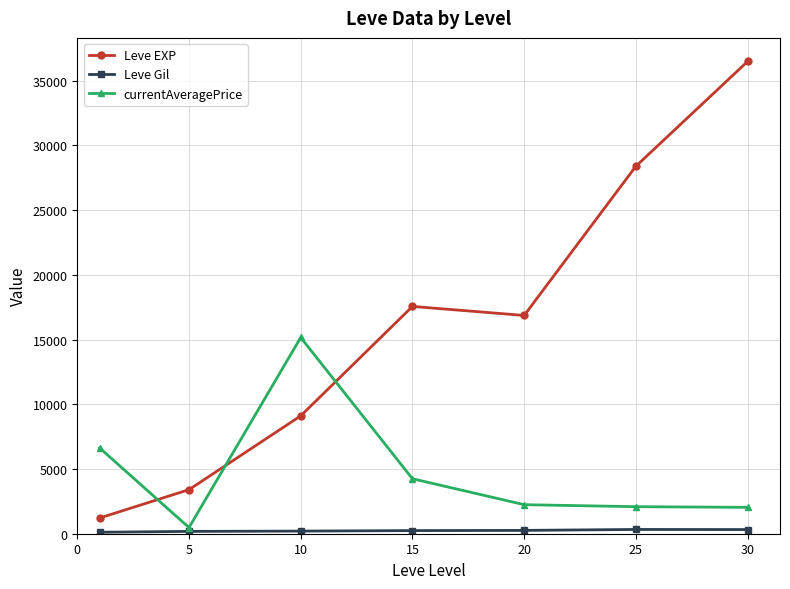

What is the value of the currentAveragePrice point at the 7th from the left?

2037.6